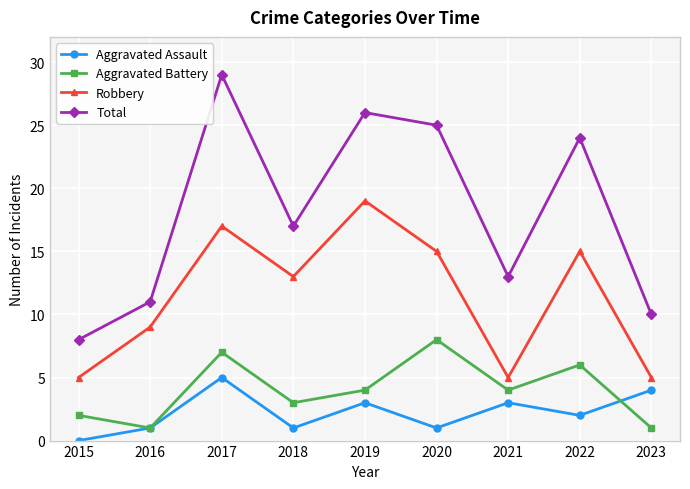

Which series ends up on top after the final intersection of Aggravated Assault and Aggravated Battery?

Aggravated Assault